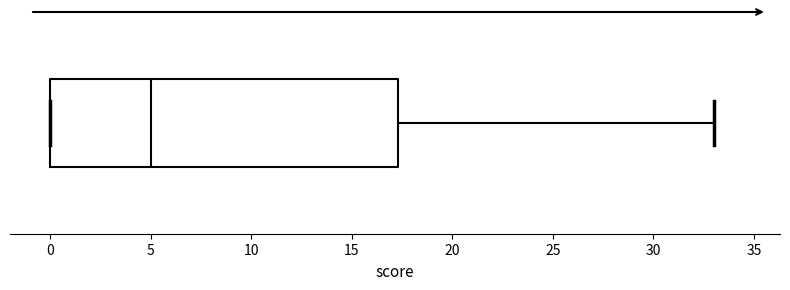

Where does the median line of the box sit on the x-axis? The values are not printed on the chart, so give them approximately, as read against the axis.

5.0